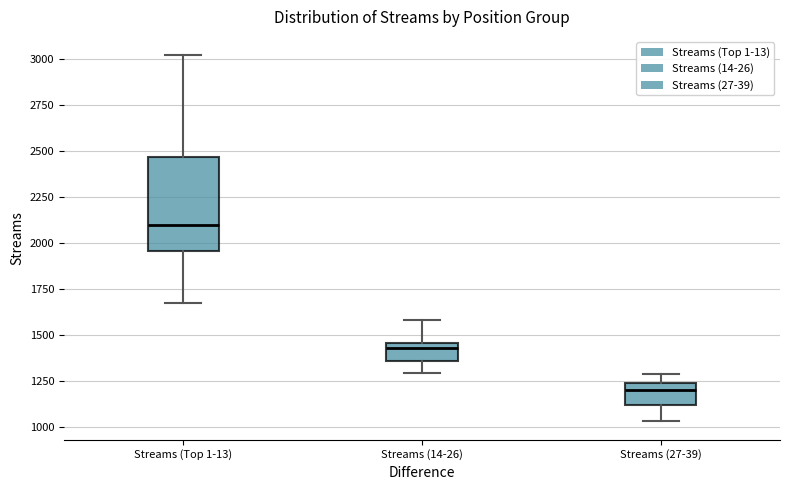

Reading left to right, read every box against the y-axis: the position of its median line, the range the box covers, and the ends of its whiskers. The values are not printed on the chart, so give them approximately, as read against the axis.

Streams (Top 1-13): median 2100, box 1950 to 2450, whiskers 1650 to 3000
Streams (14-26): median 1450 (just below the box's upper edge), box 1350 to 1450, whiskers 1300 to 1600
Streams (27-39): median 1200, box 1100 to 1250, whiskers 1050 to 1300